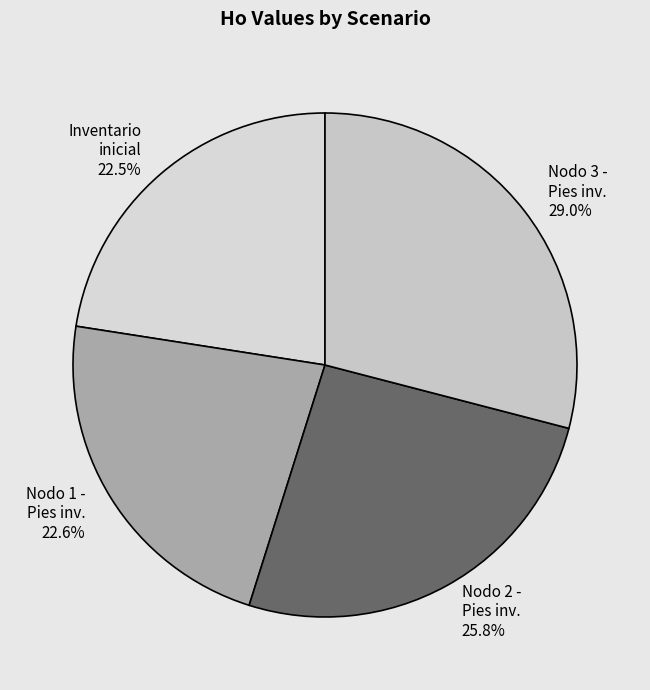

Which slice is the smallest?

Inventario inicial